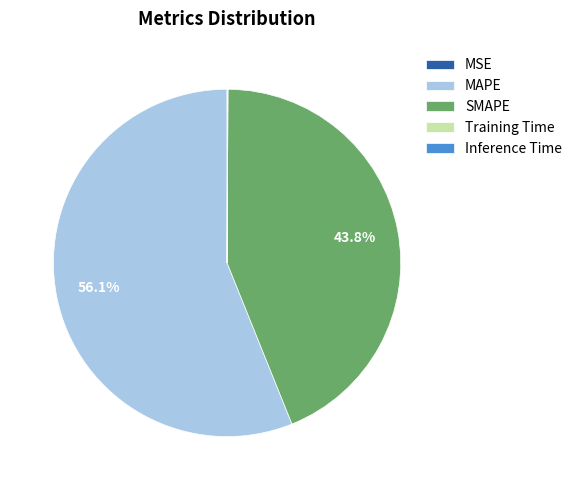

Which slice is the largest?

MAPE